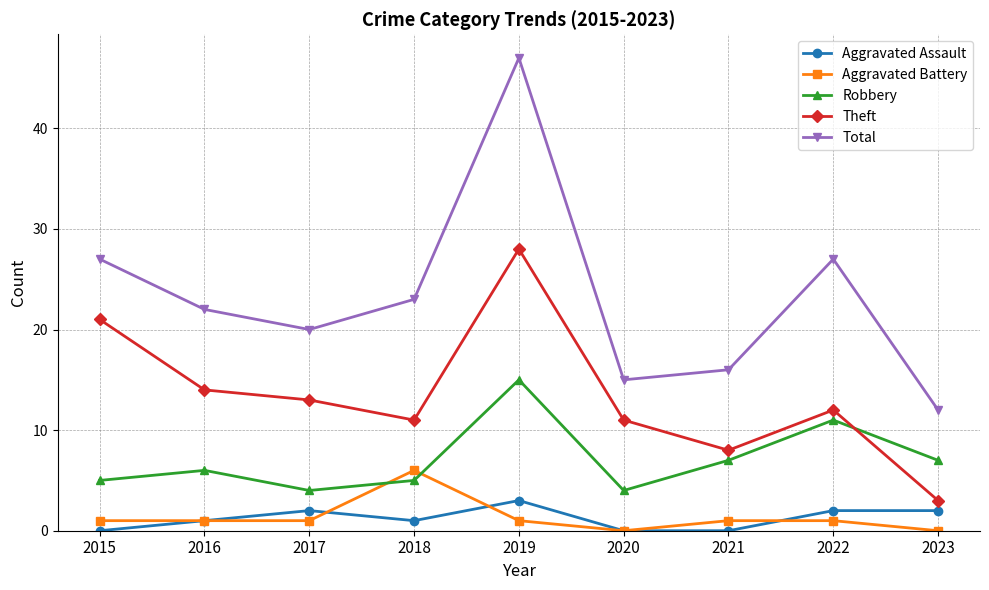

True or false: Total and Aggravated Battery cross at least once.

False